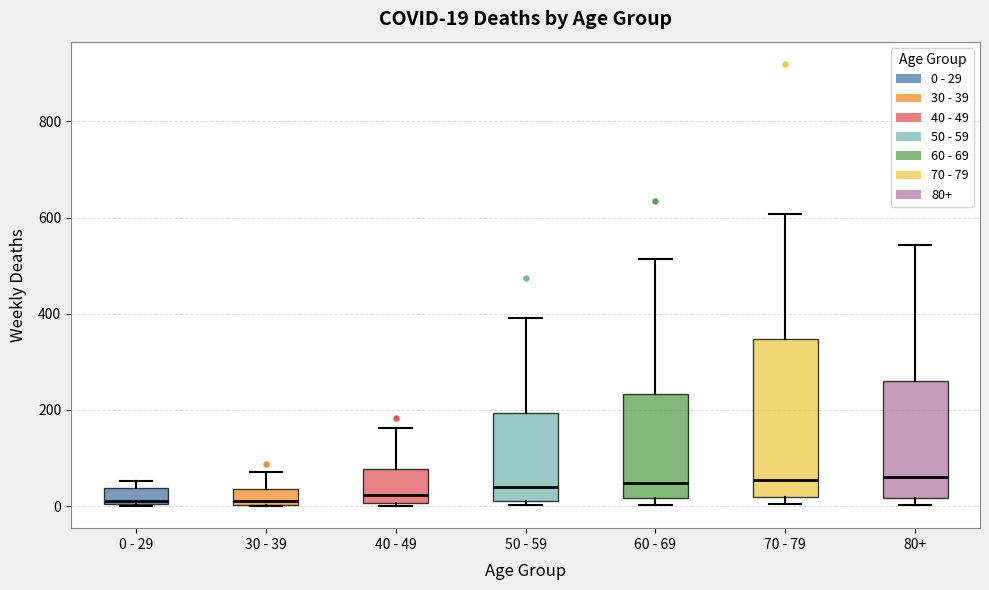

Which box is the tallest, from its lower edge to its upper edge?

70 - 79